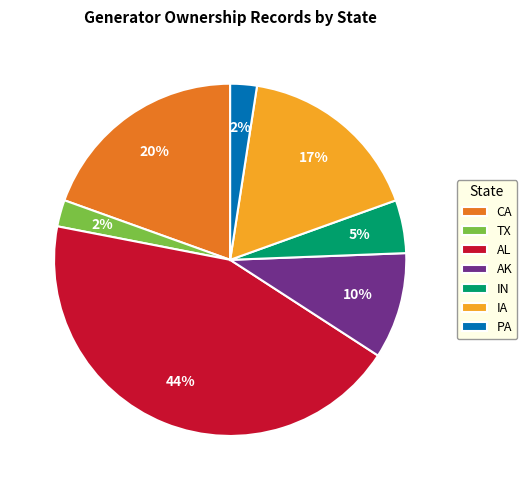

To the nearest percent, what is the average slice percentage?

14%